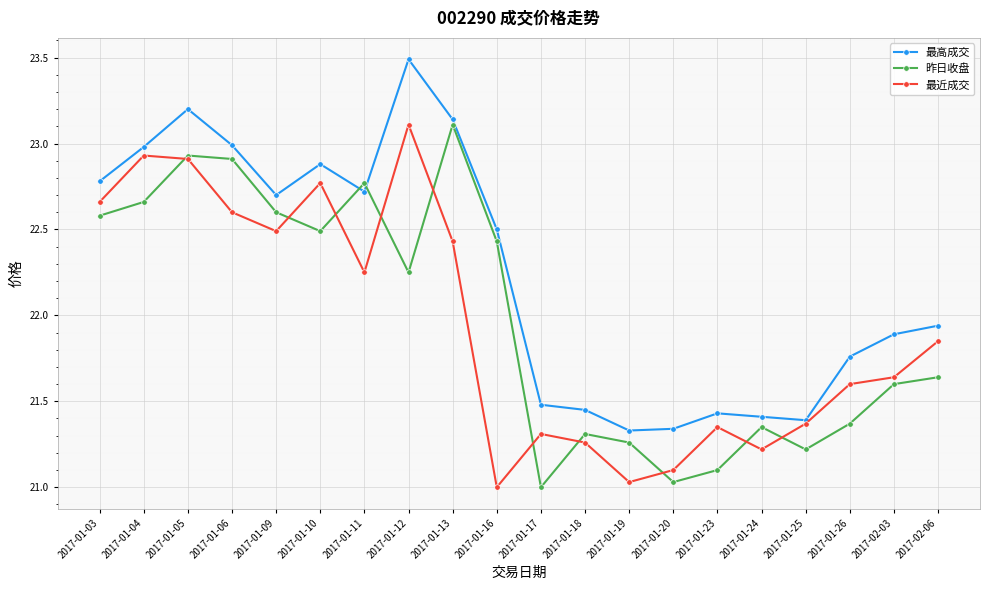

The 最高成交 series shows 22.5 at 2017-01-16. True or false?

True